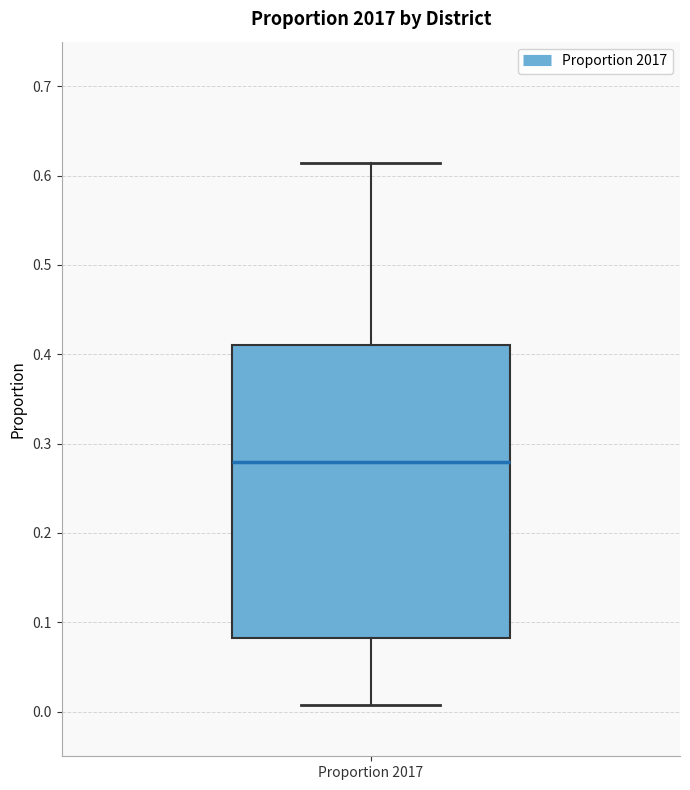

Read this box plot against the y-axis: the position of the median line, the range covered by the box, and the ends of both whiskers. The values are not printed on the chart, so give them approximately, as read against the axis.

median 0.28, box 0.08 to 0.41, whiskers 0.01 to 0.61